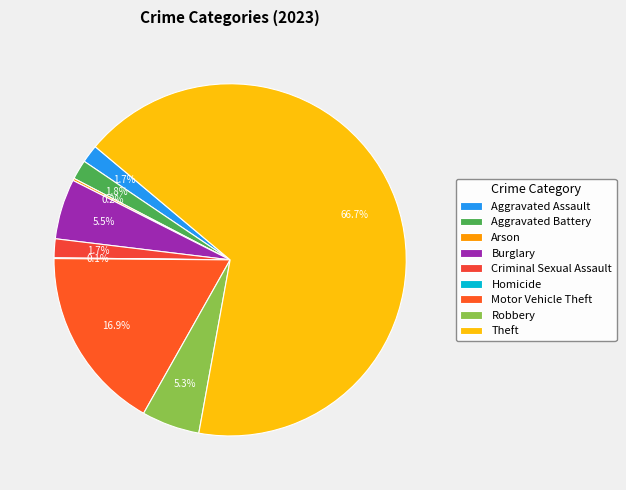

Combined, do Robbery and Motor Vehicle Theft account for over 50%?

No